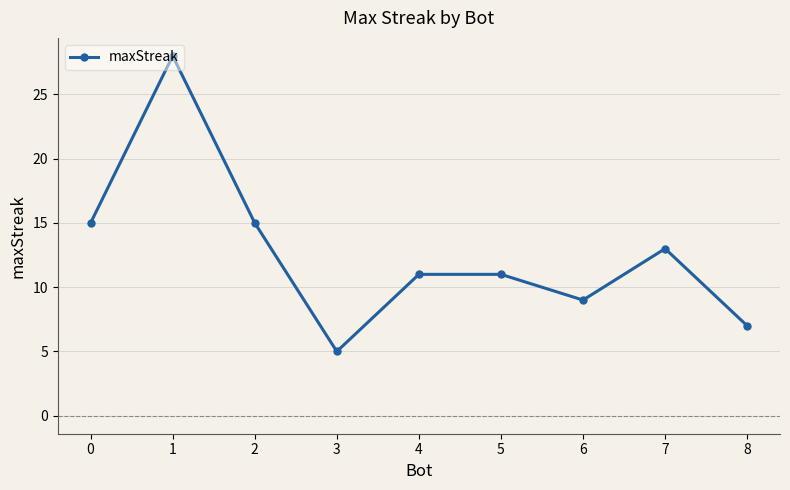

What is the difference between the second highest and second lowest values?

8